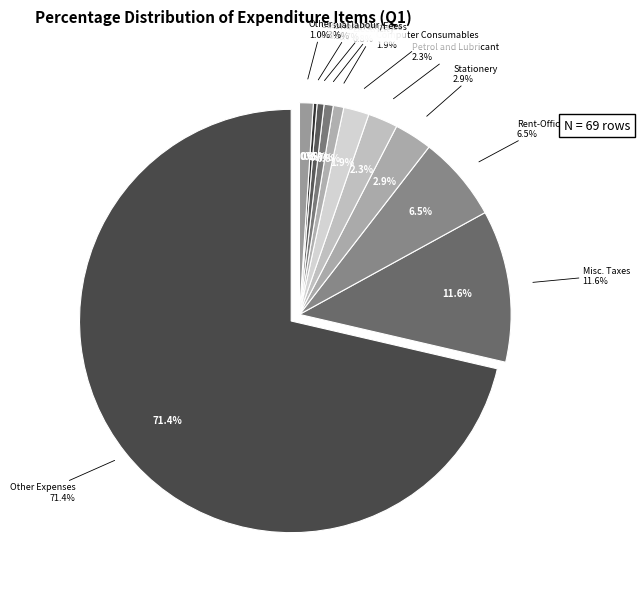

True or false: Local Training accounts for 1% of the total.

False